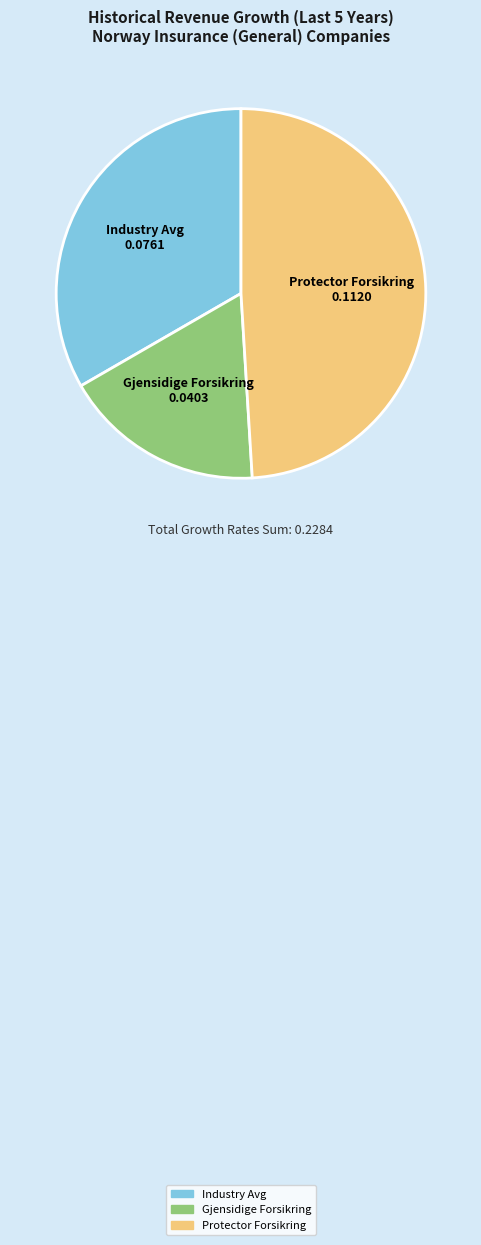

Is there a majority slice in this chart?

No